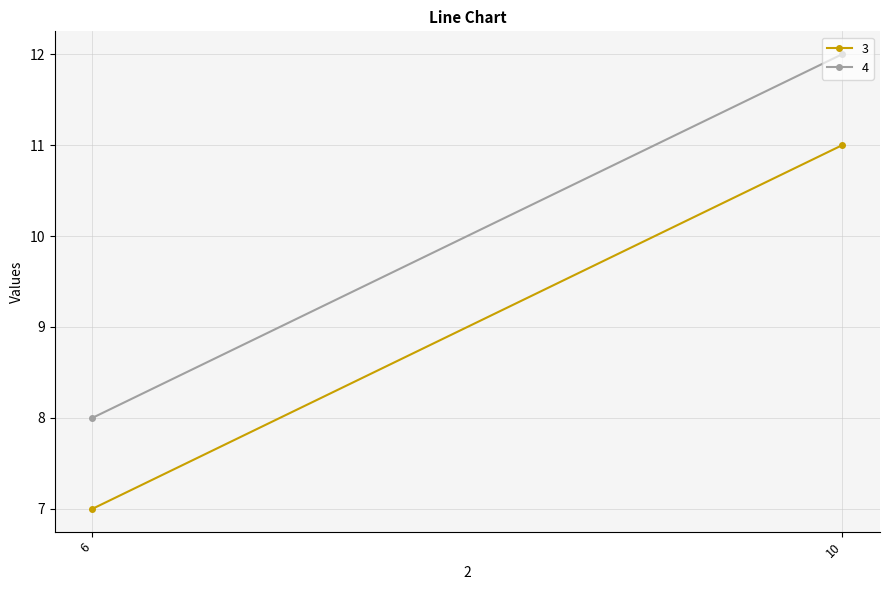

How many lines are shown in the chart?

2